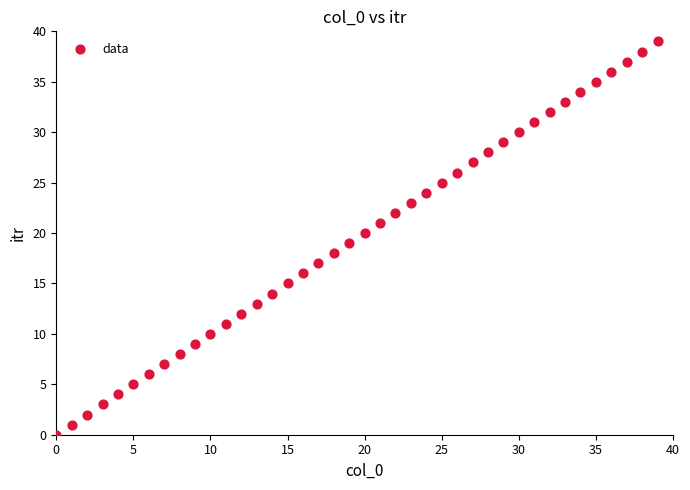

What is the range of Y values (max minus min)?

39